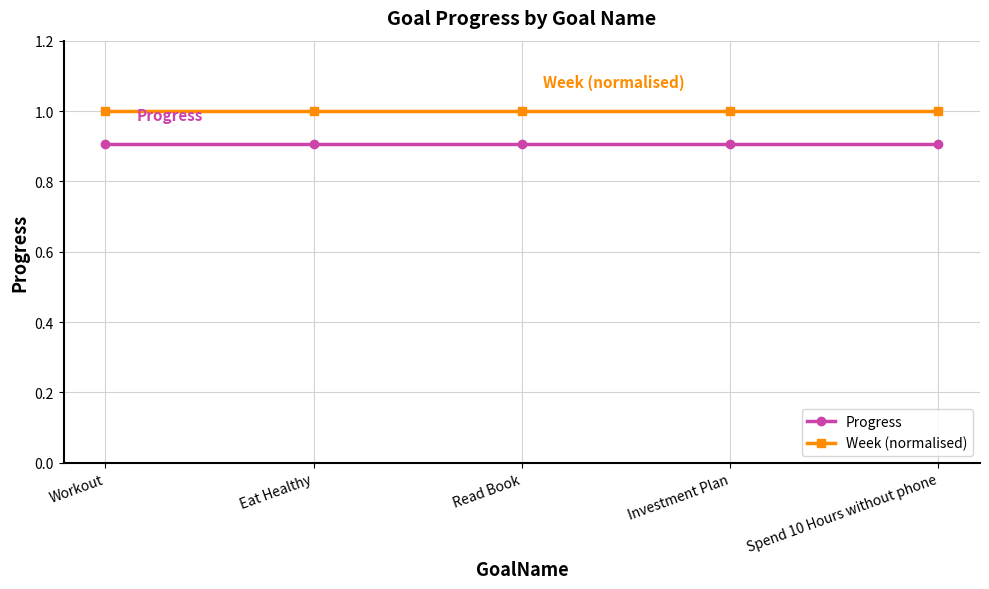

At how many categories does at least one series exceed 0?

5